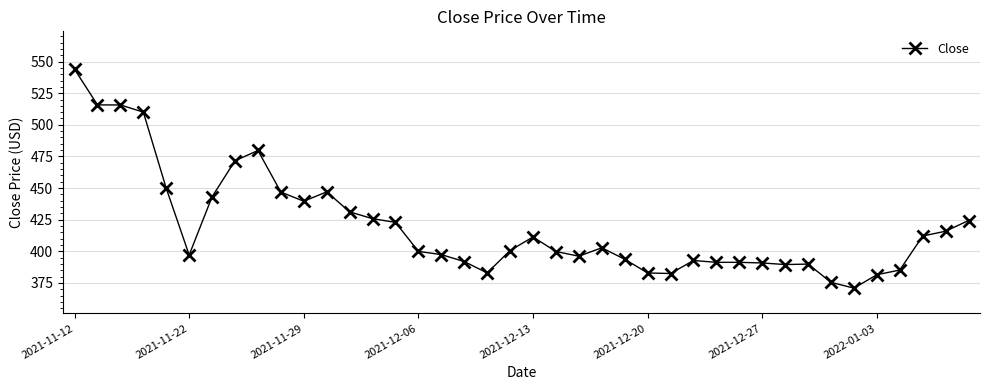

Count the number of data series in this chart.

1